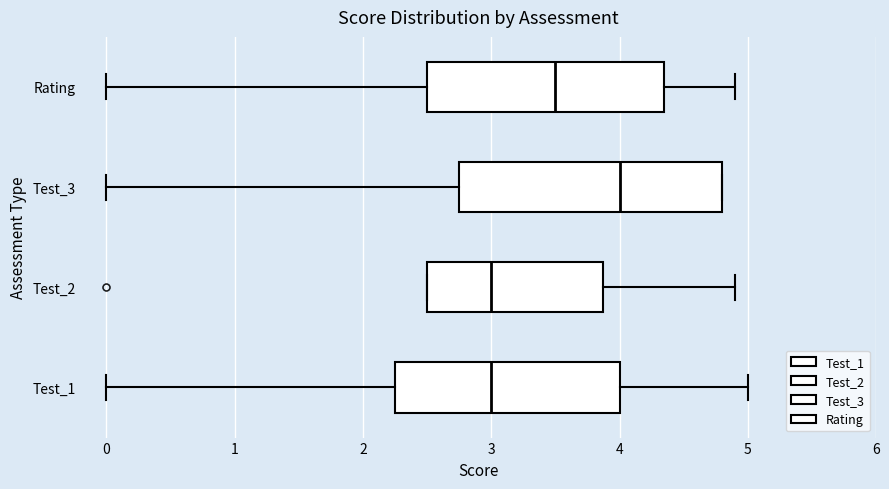

Where does the median line of the box for Test_1 sit on the x-axis? The values are not printed on the chart, so give them approximately, as read against the axis.

3.0